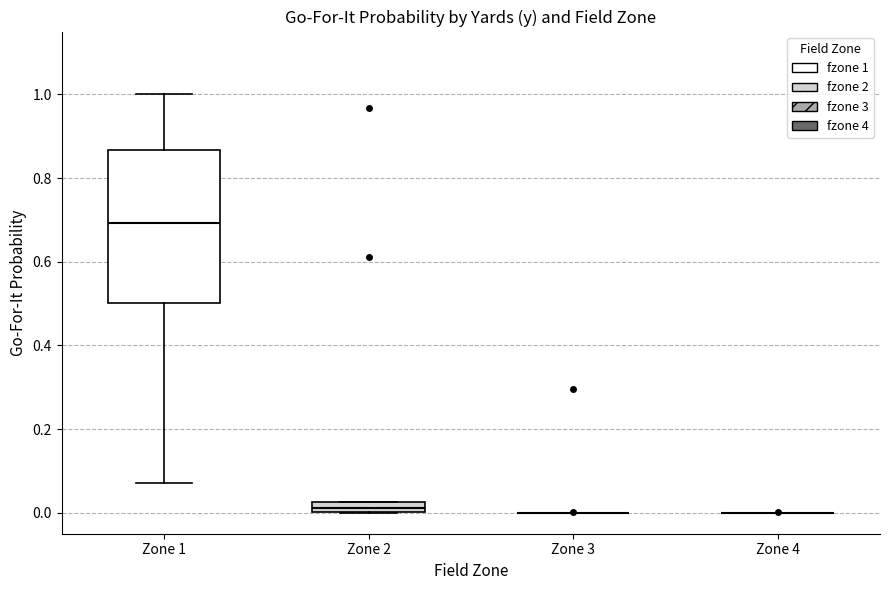

Which box is the tallest, from its lower edge to its upper edge?

Zone 1